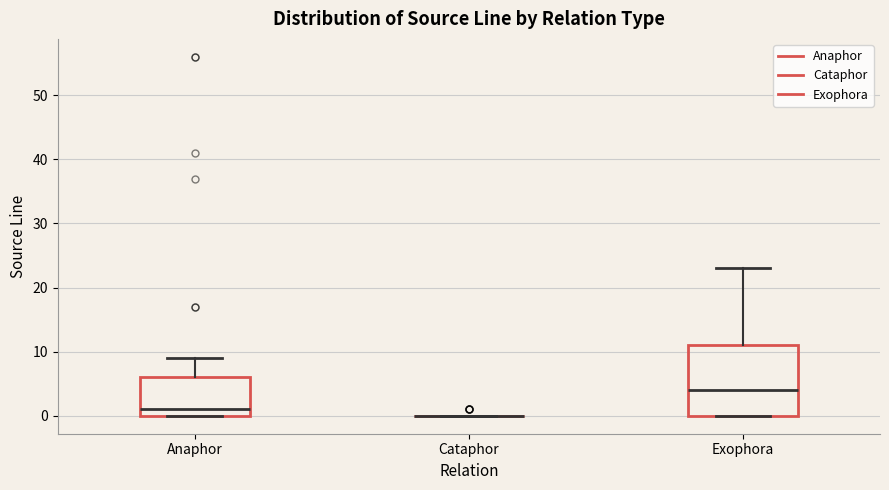

Which box is the tallest, from its lower edge to its upper edge?

Exophora